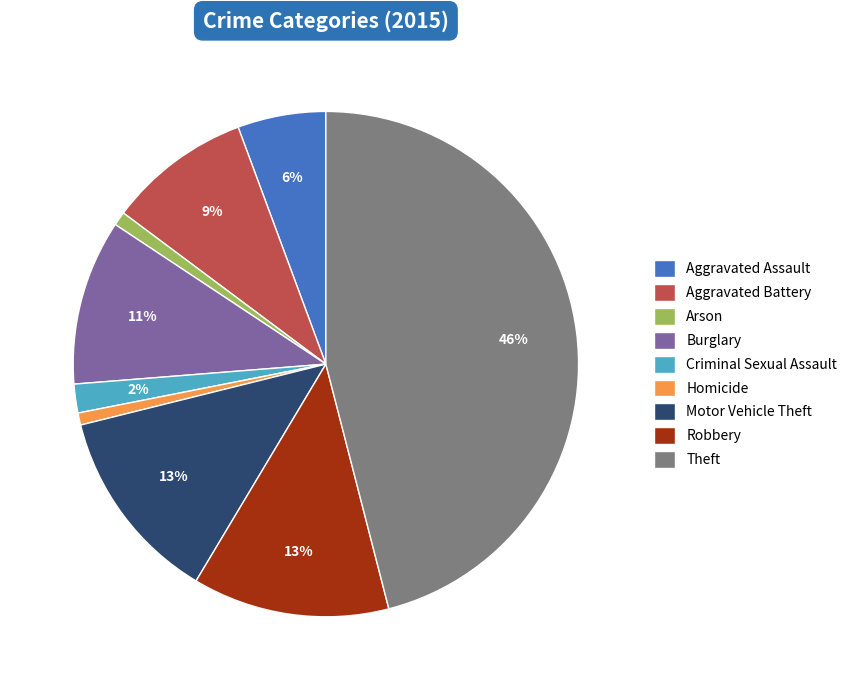

Do Criminal Sexual Assault and Aggravated Battery together represent more than half of the pie?

No